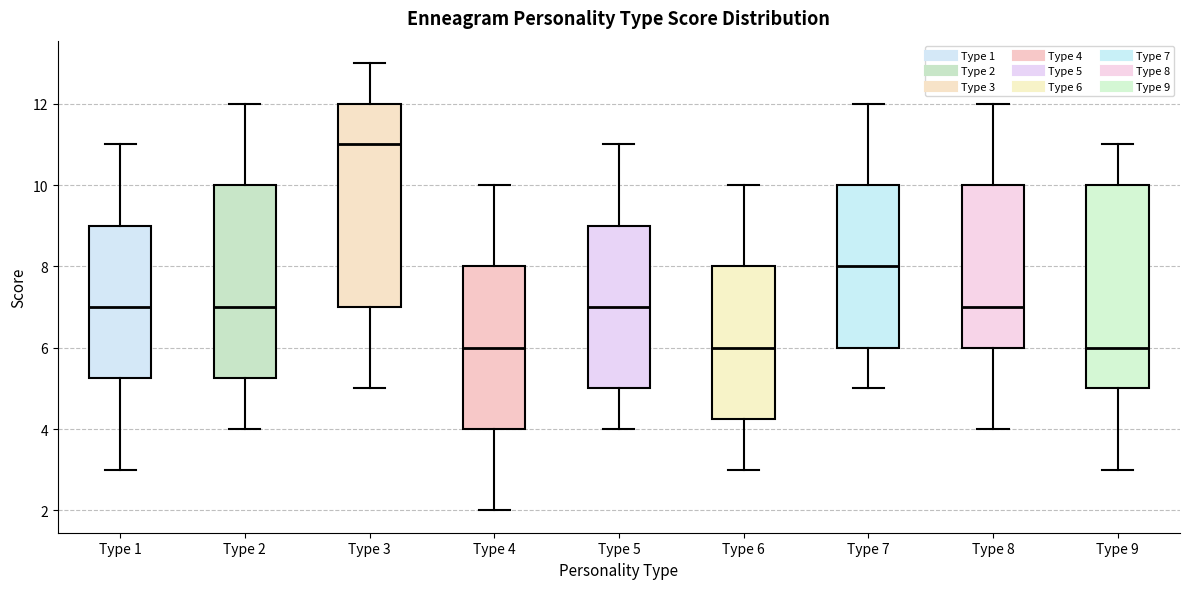

Reading left to right, transcribe this box plot: for each box, give where its median line is, the range the box spans, and where its two whiskers end, as read against the y-axis. The values are not printed on the chart, so give them approximately, as read against the axis.

Type 1: median 7.0, box 5.2 to 9.0, whiskers 3.0 to 11.0
Type 2: median 7.0, box 5.2 to 10.0, whiskers 4.0 to 12.0
Type 3: median 11.0, box 7.0 to 12.0, whiskers 5.0 to 13.0
Type 4: median 6.0, box 4.0 to 8.0, whiskers 2.0 to 10.0
Type 5: median 7.0, box 5.0 to 9.0, whiskers 4.0 to 11.0
Type 6: median 6.0, box 4.2 to 8.0, whiskers 3.0 to 10.0
Type 7: median 8.0, box 6.0 to 10.0, whiskers 5.0 to 12.0
Type 8: median 7.0, box 6.0 to 10.0, whiskers 4.0 to 12.0
Type 9: median 6.0, box 5.0 to 10.0, whiskers 3.0 to 11.0